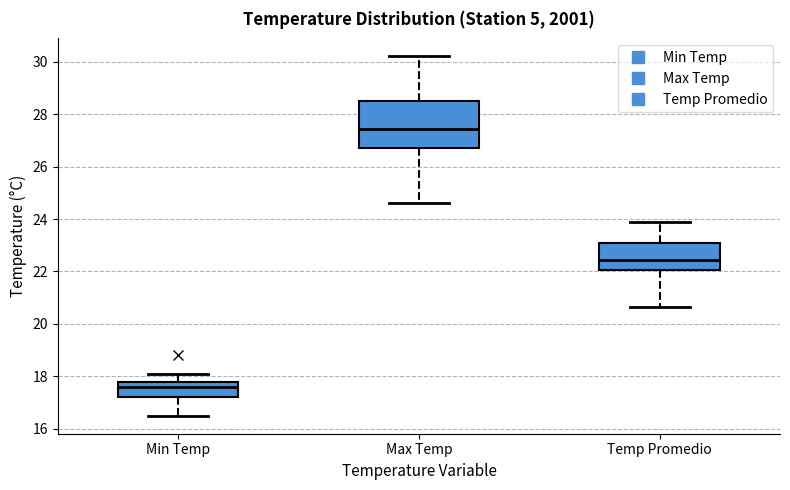

Reading left to right, read every box against the y-axis: the position of its median line, the range the box covers, and the ends of its whiskers. The values are not printed on the chart, so give them approximately, as read against the axis.

Min Temp: median 17.6, box 17.2 to 17.8, whiskers 16.6 to 18.2
Max Temp: median 27.4, box 26.8 to 28.6, whiskers 24.6 to 30.2
Temp Promedio: median 22.4, box 22.0 to 23.0, whiskers 20.6 to 24.0